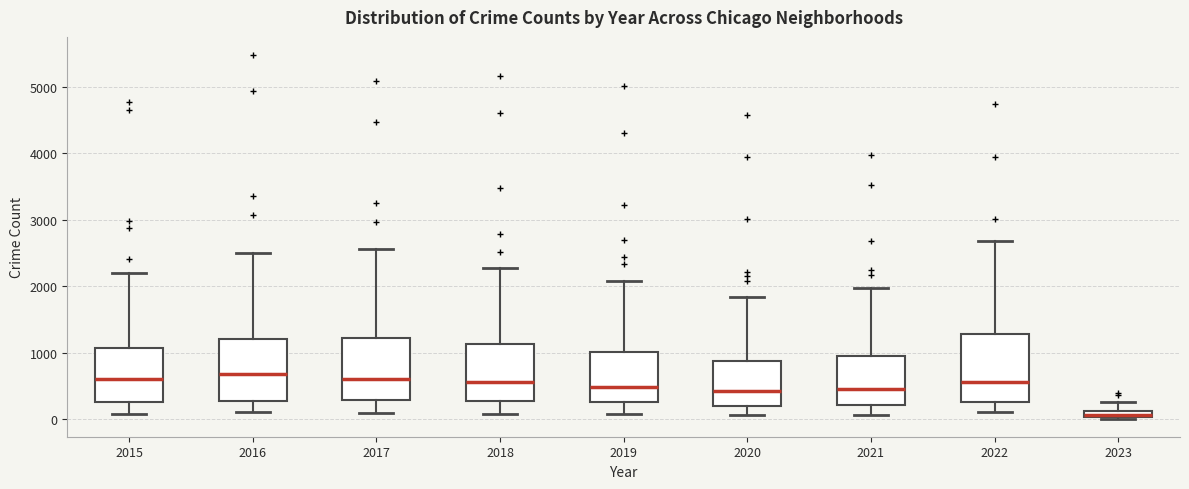

Where is the upper edge of the box at x = 2022 on the y-axis? The values are not printed on the chart, so give them approximately, as read against the axis.

1300